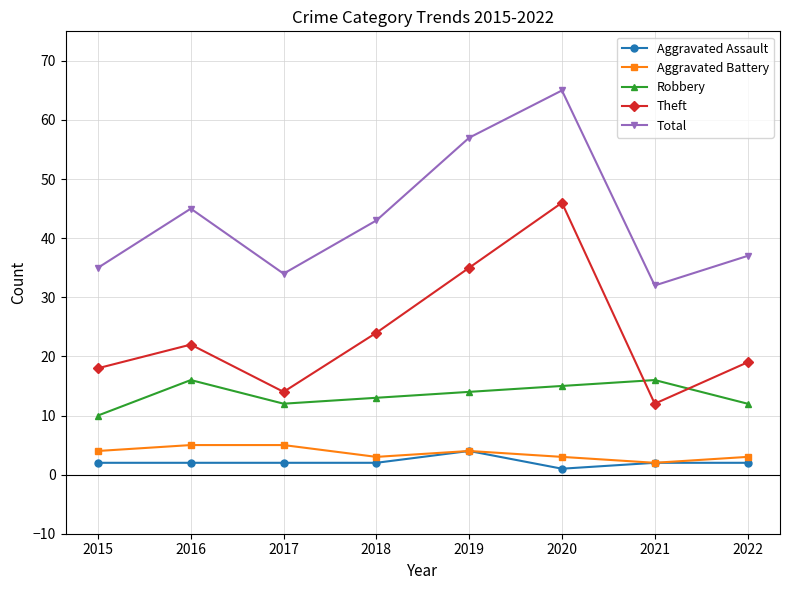

At which label is Robbery closest to 13?

2018